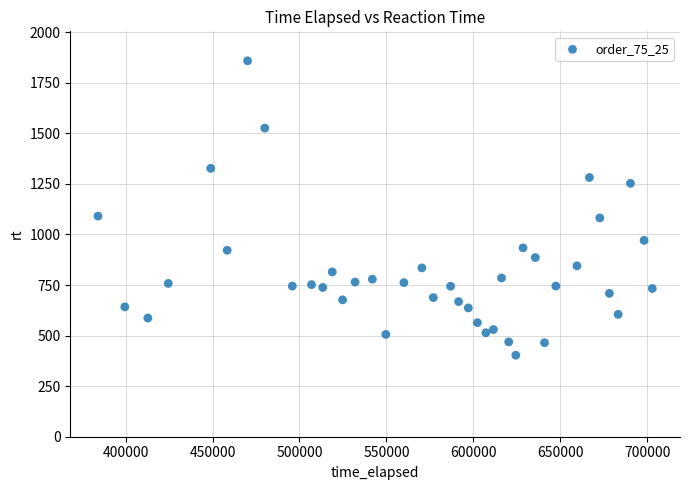

What is the range of X values (max minus min)?

318819